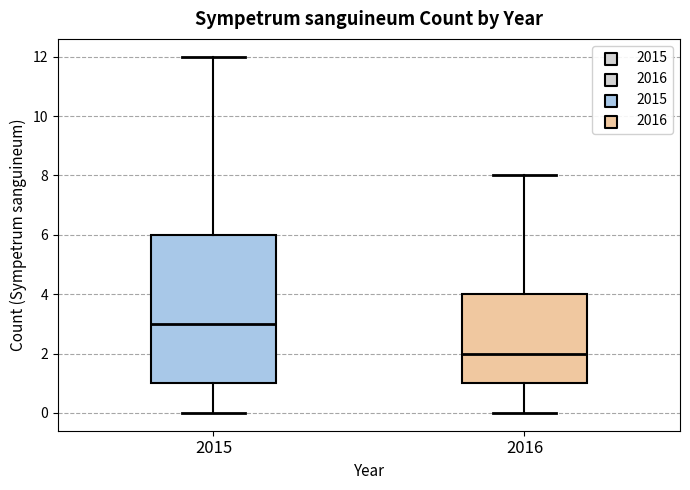

Comparing the boxes themselves (not the whiskers), which one is the tallest?

2015